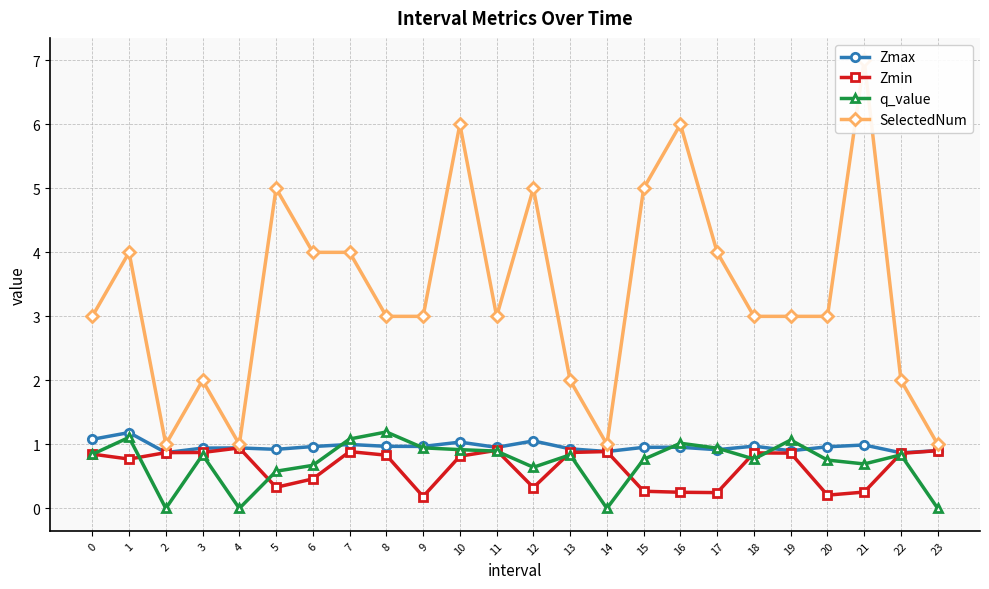

Reading left to right, transcribe all the data shown in this chart.

Zmax: 0=1.1	1=1.2	2=0.9	3=0.9	4=0.9	5=0.9	6=1.0	7=1.0	8=1.0	9=1.0	10=1.0	11=1.0	12=1.1	13=0.9	14=0.9	15=1.0	16=1.0	17=0.9	18=1.0	19=0.9	20=1.0	21=1.0	22=0.9	23=0.9
Zmin: 0=0.8	1=0.8	2=0.9	3=0.9	4=0.9	5=0.3	6=0.5	7=0.9	8=0.8	9=0.2	10=0.8	11=0.9	12=0.3	13=0.9	14=0.9	15=0.3	16=0.3	17=0.2	18=0.9	19=0.9	20=0.2	21=0.3	22=0.9	23=0.9
q_value: 0=0.8	1=1.1	2=-0.0	3=0.8	4=-0.0	5=0.6	6=0.7	7=1.1	8=1.2	9=0.9	10=0.9	11=0.9	12=0.6	13=0.8	14=-0.0	15=0.8	16=1.0	17=0.9	18=0.8	19=1.1	20=0.8	21=0.7	22=0.8	23=-0.0
SelectedNum: 0=3.0	1=4.0	2=1.0	3=2.0	4=1.0	5=5.0	6=4.0	7=4.0	8=3.0	9=3.0	10=6.0	11=3.0	12=5.0	13=2.0	14=1.0	15=5.0	16=6.0	17=4.0	18=3.0	19=3.0	20=3.0	21=7.0	22=2.0	23=1.0